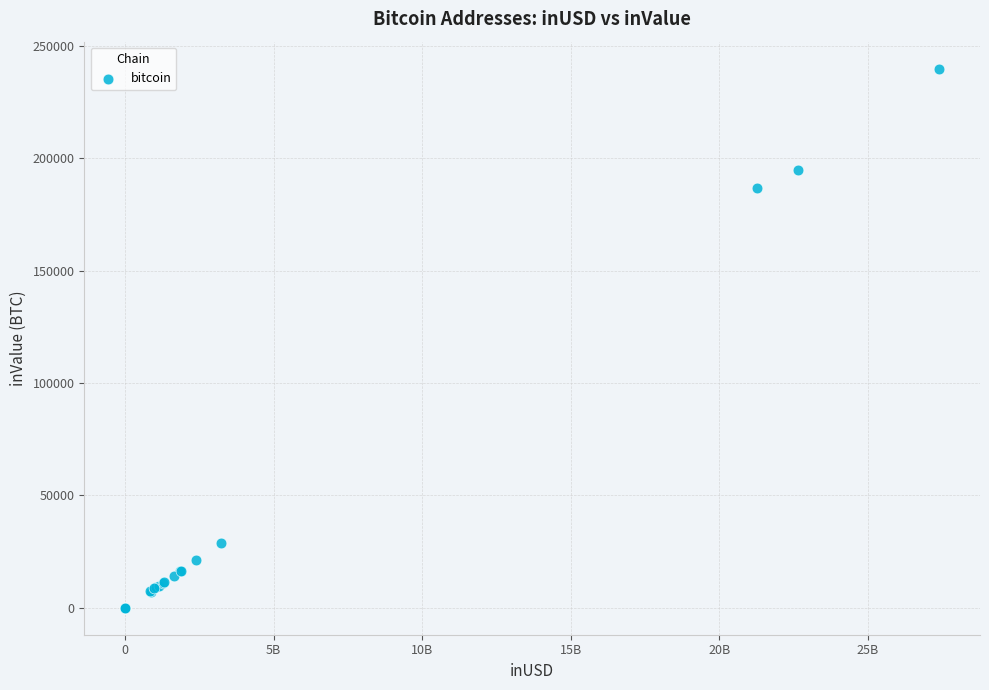

What Y value in the scatter plot is closest to 120001?

186688.6